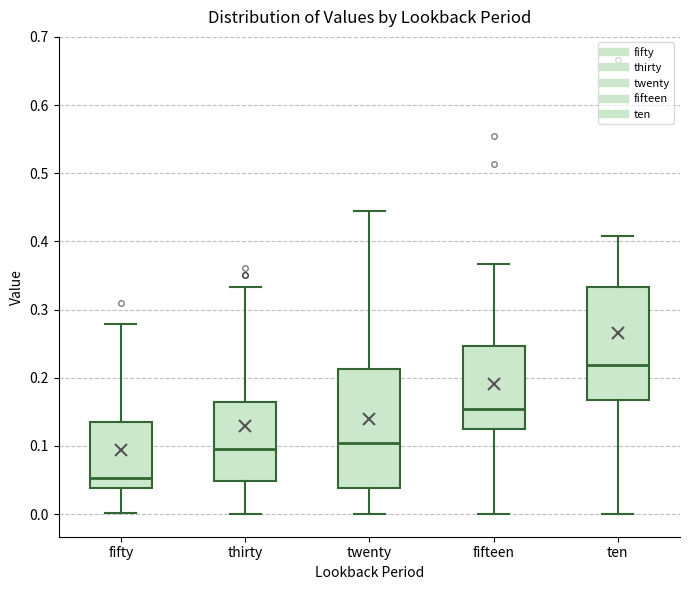

Which box has the highest median line?

ten